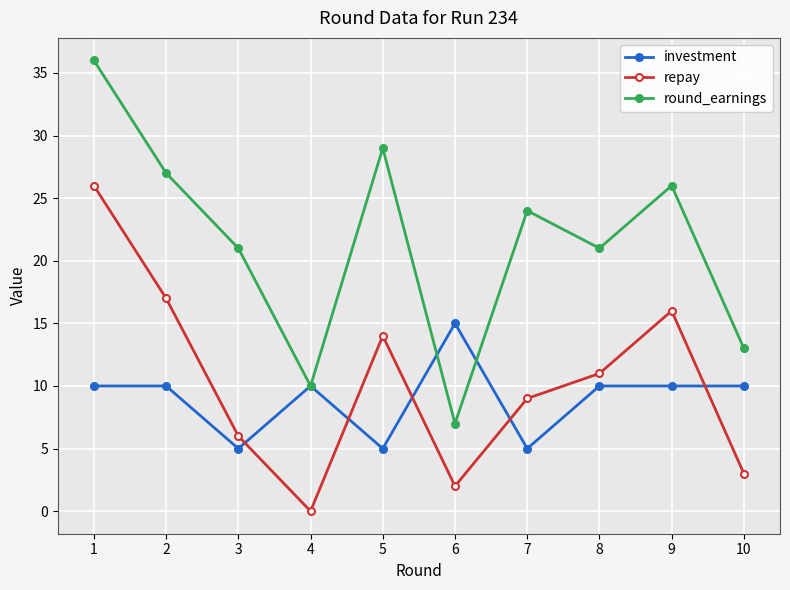

How many distinct data groups are displayed?

3